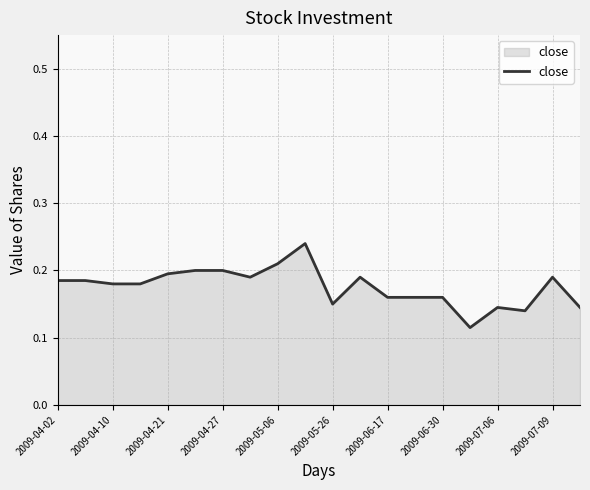

What is the greatest value displayed?

0.2